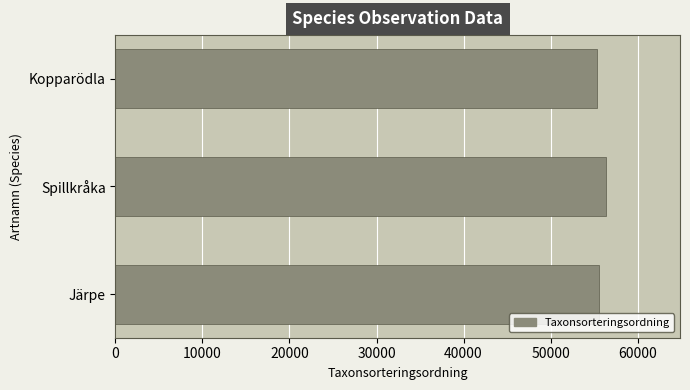

What is the sum of all values?

167411